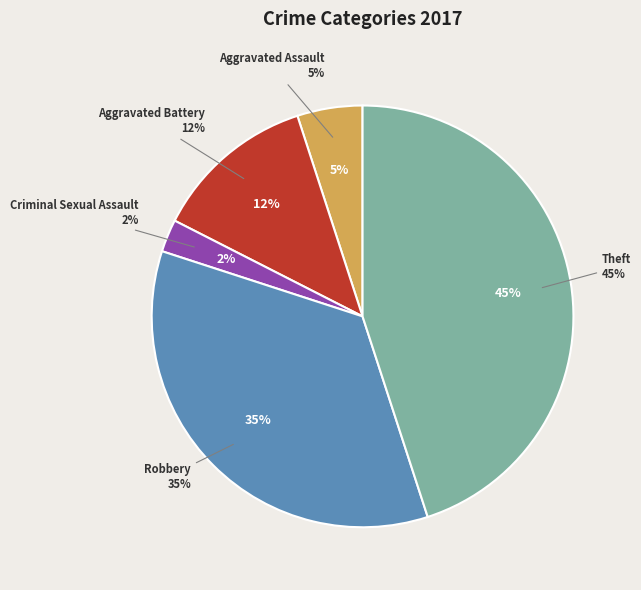

Is there any slice that represents more than half of the pie?

No